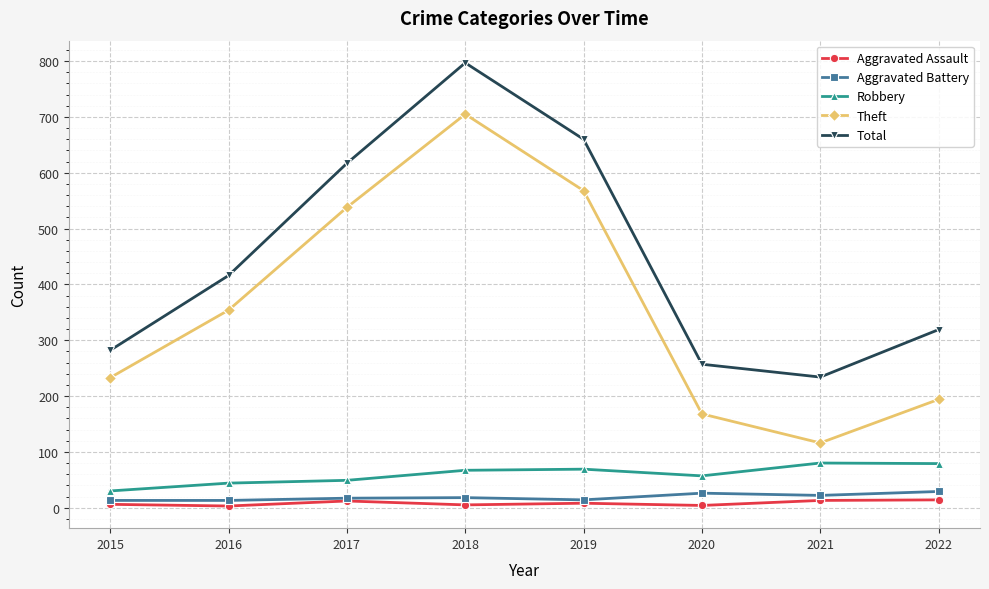

Where is the first local minimum for Theft?

2021